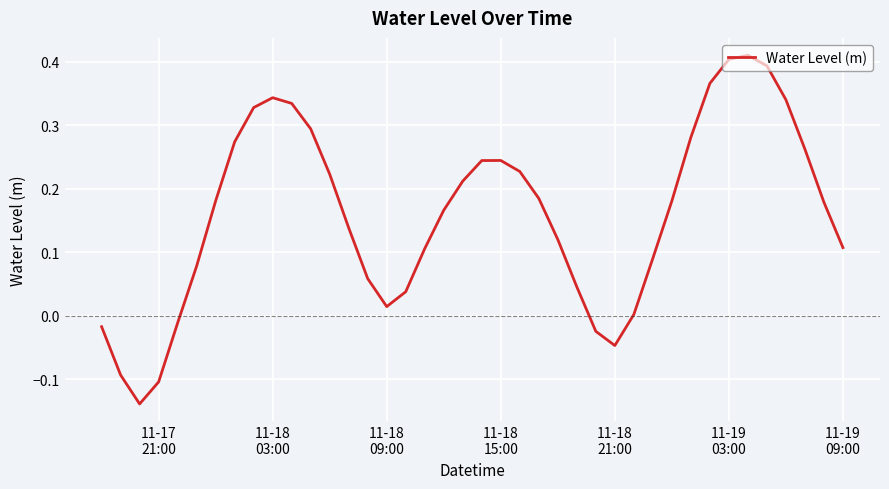

What is the difference between the maximum and minimum values?

0.5